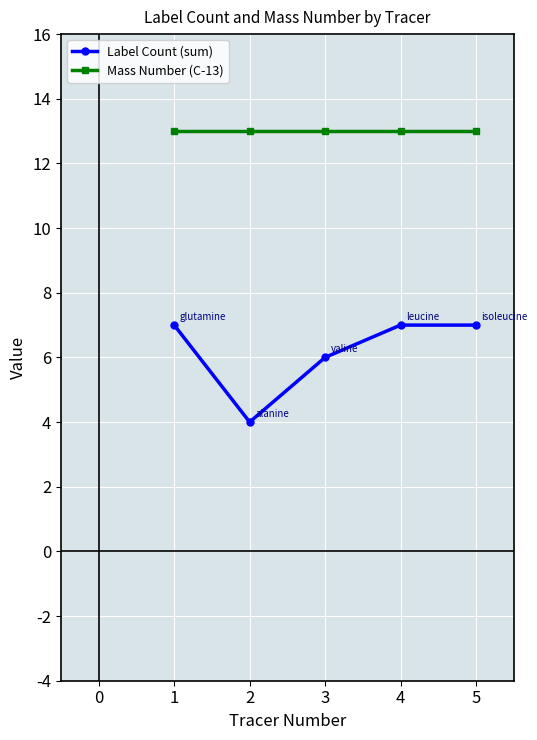

What is the sum of all Mass Number (C-13) values?

65